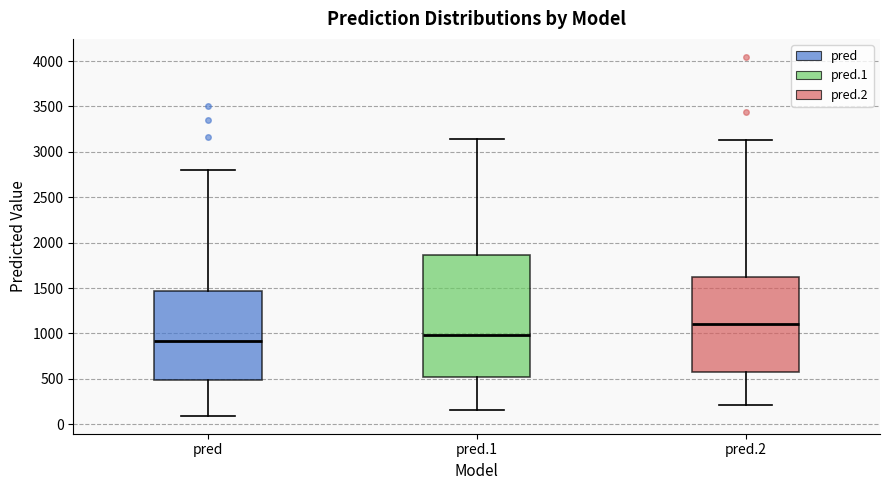

Which box is the tallest, from its lower edge to its upper edge?

pred.1